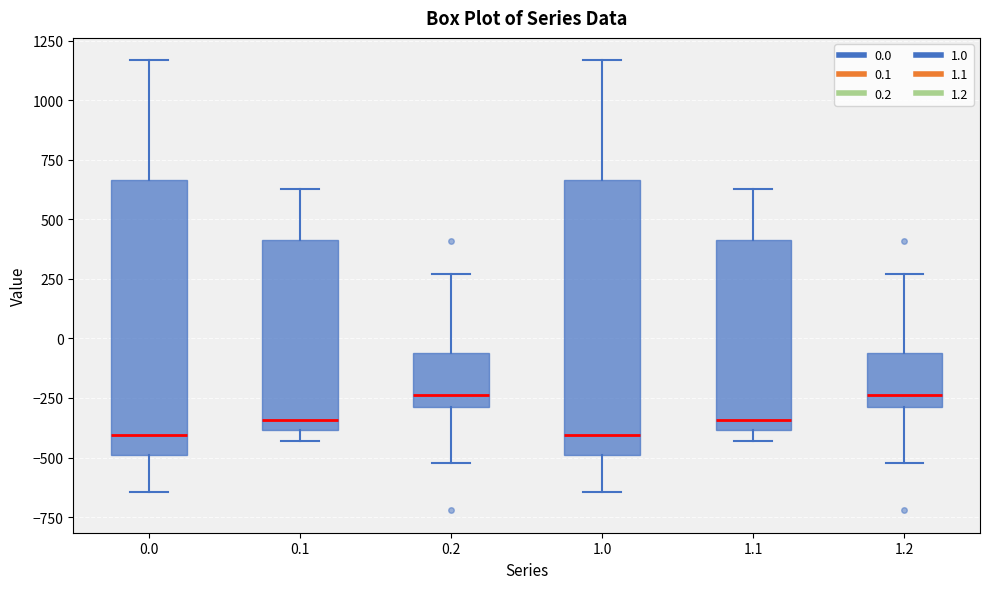

Reading left to right, transcribe this box plot: for each box, give where its median line is, the range the box spans, and where its two whiskers end, as read against the y-axis. The values are not printed on the chart, so give them approximately, as read against the axis.

0.0: median -400, box -500 to 650, whiskers -650 to 1150
0.1: median -350, box -400 to 400, whiskers -450 to 650
0.2: median -250, box -300 to -50, whiskers -500 to 250
1.0: median -400, box -500 to 650, whiskers -650 to 1150
1.1: median -350, box -400 to 400, whiskers -450 to 650
1.2: median -250, box -300 to -50, whiskers -500 to 250